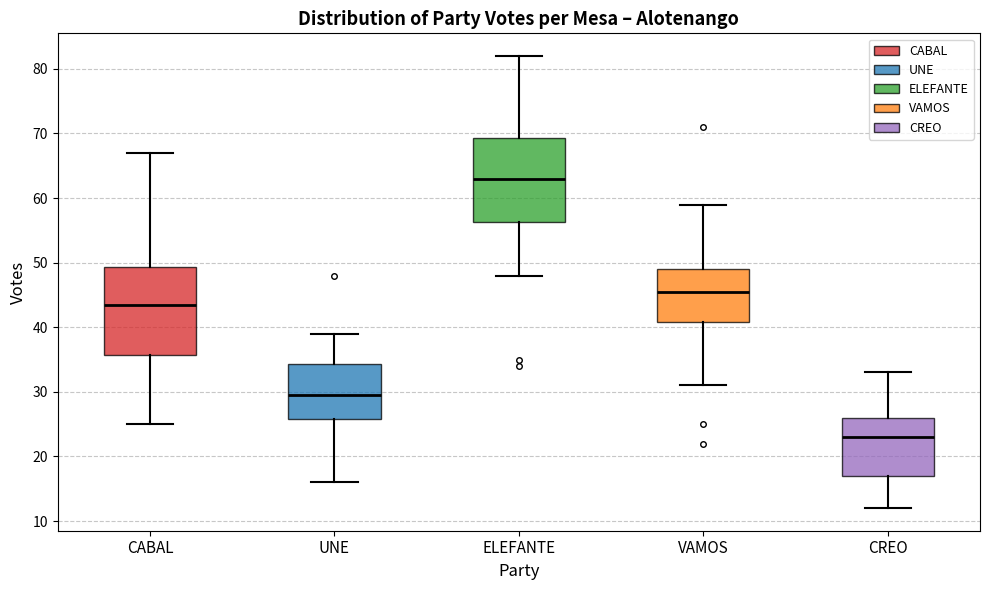

Reading left to right, read every box against the y-axis: the position of its median line, the range the box covers, and the ends of its whiskers. The values are not printed on the chart, so give them approximately, as read against the axis.

CABAL: median 44, box 36 to 49, whiskers 25 to 67
UNE: median 30, box 26 to 34, whiskers 16 to 39
ELEFANTE: median 63, box 56 to 69, whiskers 48 to 82
VAMOS: median 46, box 41 to 49, whiskers 31 to 59
CREO: median 23, box 17 to 26, whiskers 12 to 33